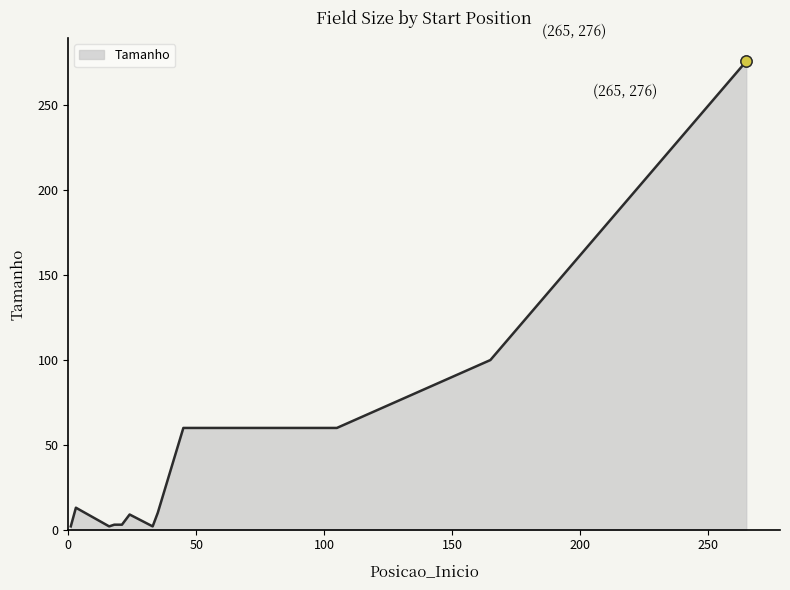

What is the maximum value shown in the chart?

276